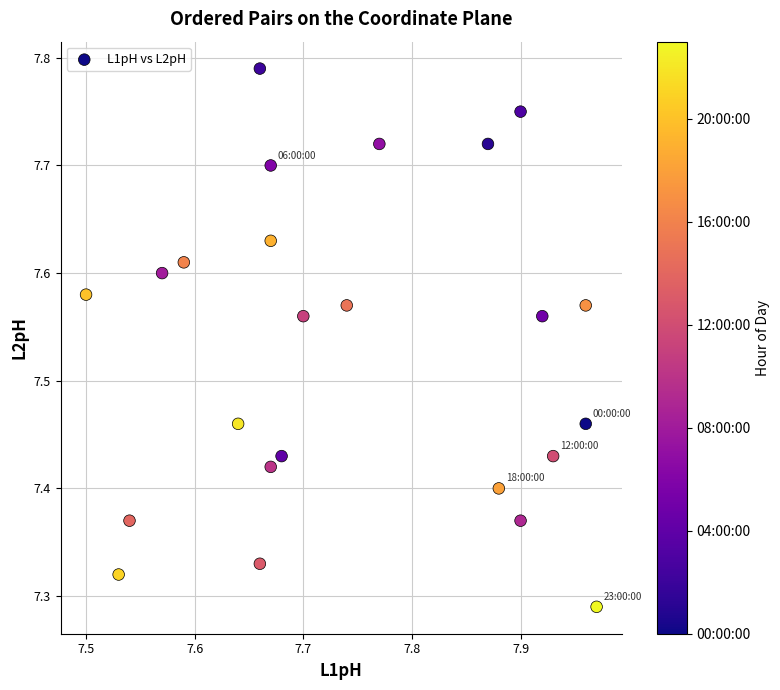

What is the range of X values (max minus min)?

0.5